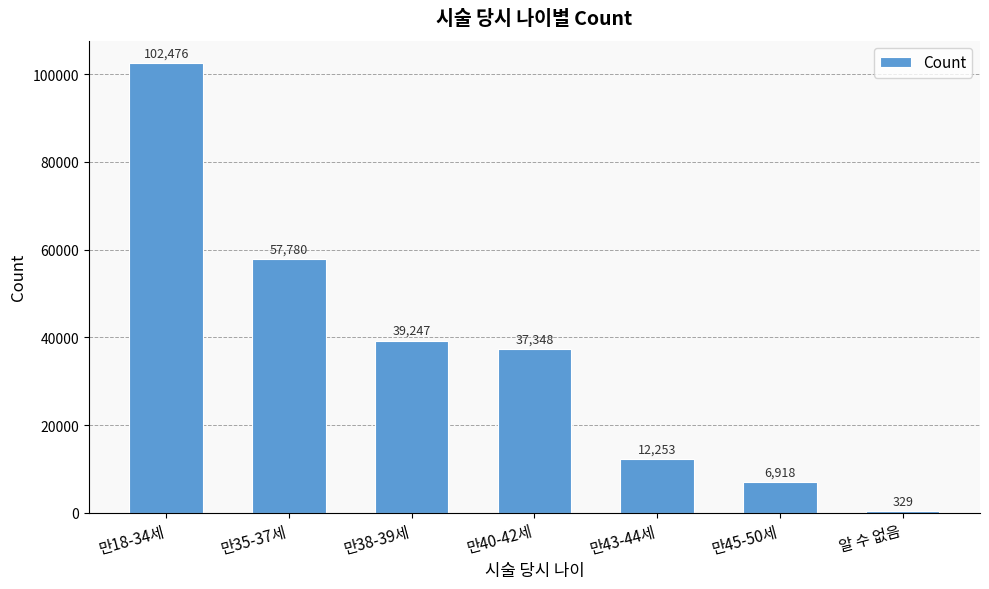

Rank the categories by value from lowest to highest.

알 수 없음, 만45-50세, 만43-44세, 만40-42세, 만38-39세, 만35-37세, 만18-34세